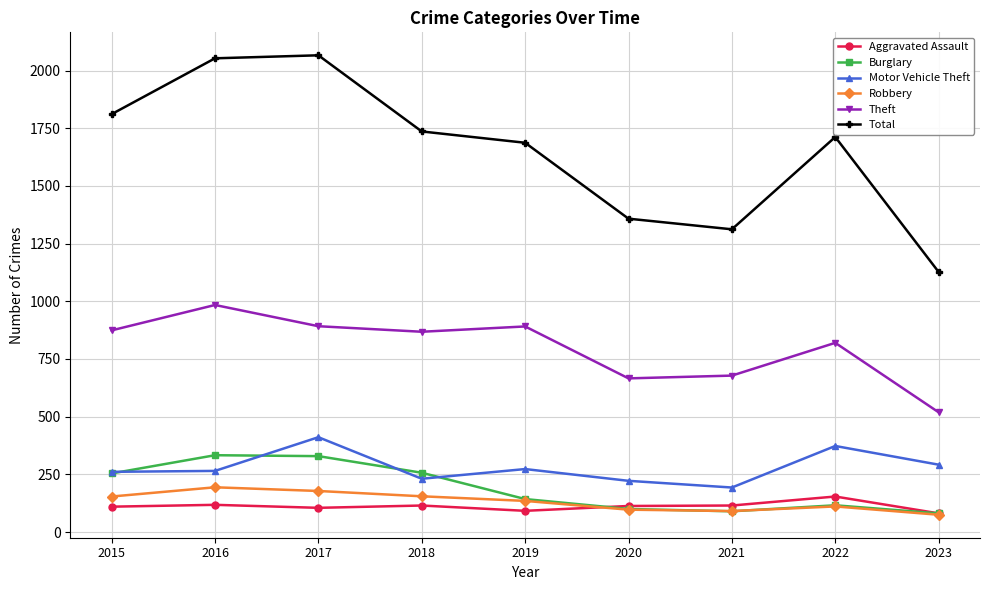

True or false: Theft and Burglary intersect in this chart.

False